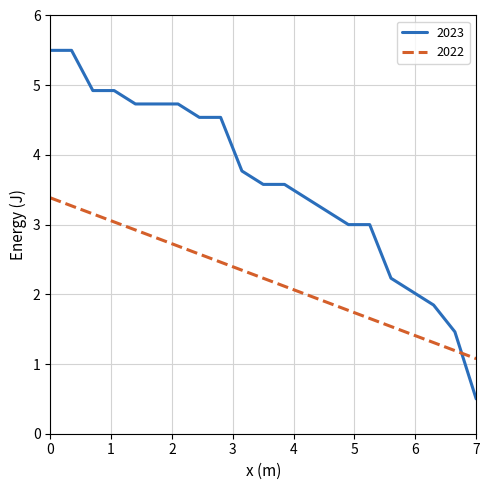

What is the lowest value of the 2023 series?

0.5